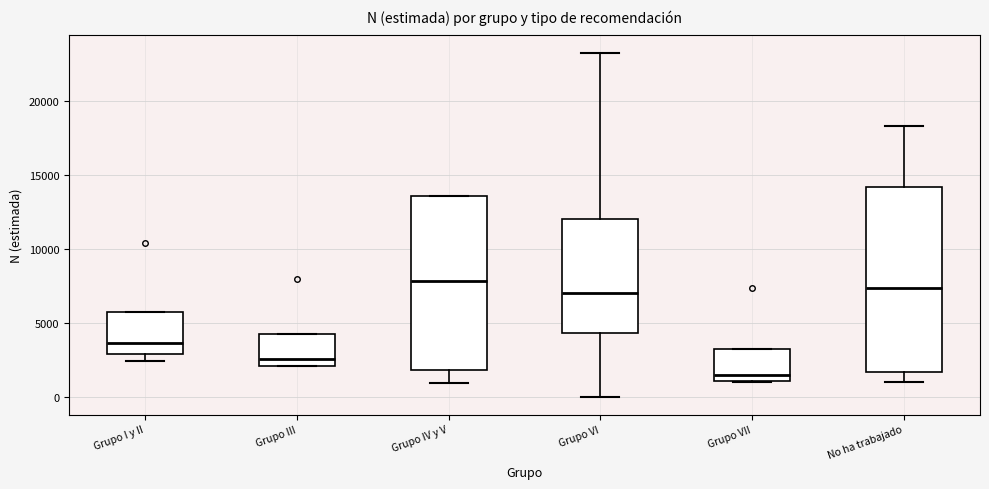

Where is the lower edge of the box for Grupo III on the y-axis? The values are not printed on the chart, so give them approximately, as read against the axis.

2000